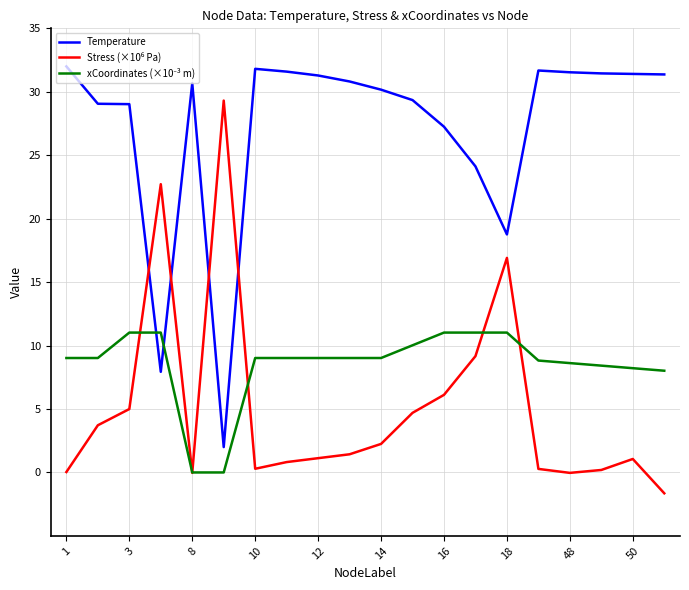

What is the maximum value shown in the chart?

32.0